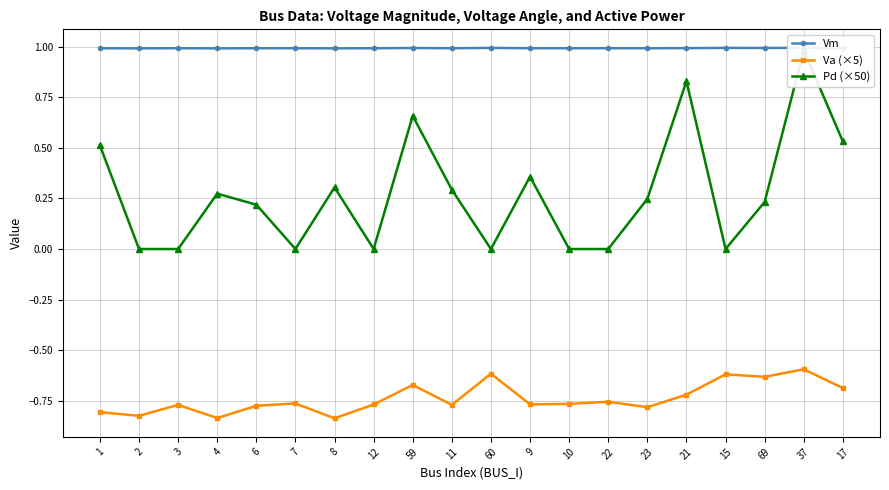

At which category does Vm reach its first local valley?

2